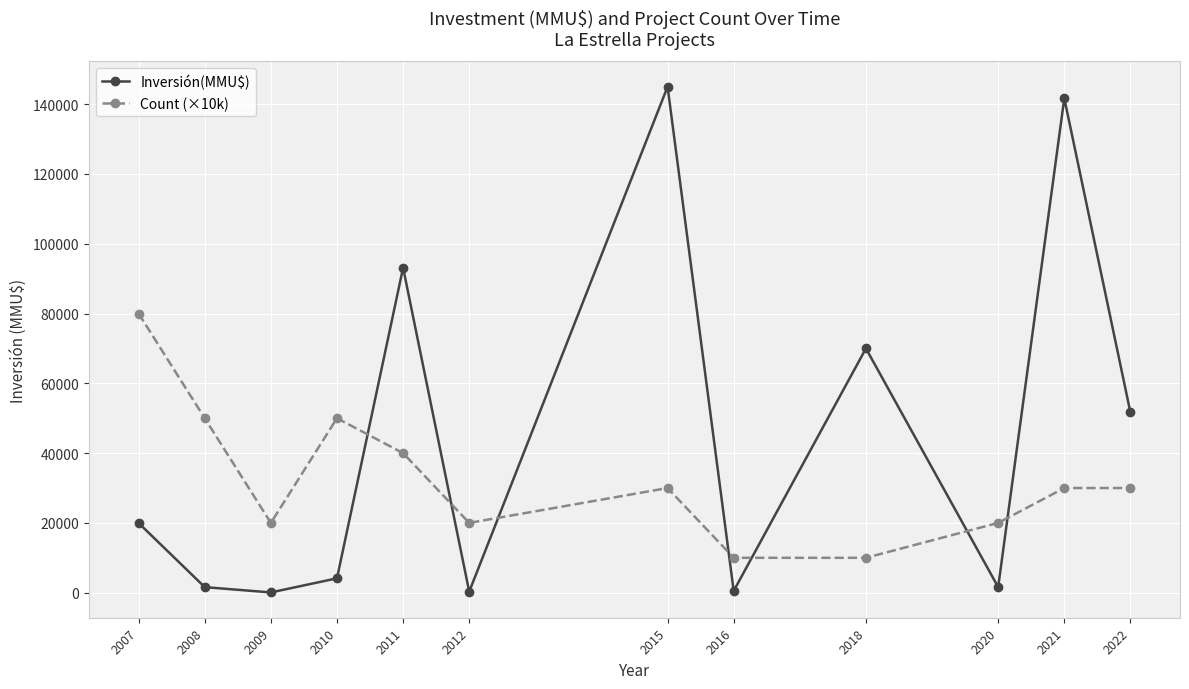

Where do Count (×10k) and Inversión(MMU$) first cross each other?

2010 and 2011